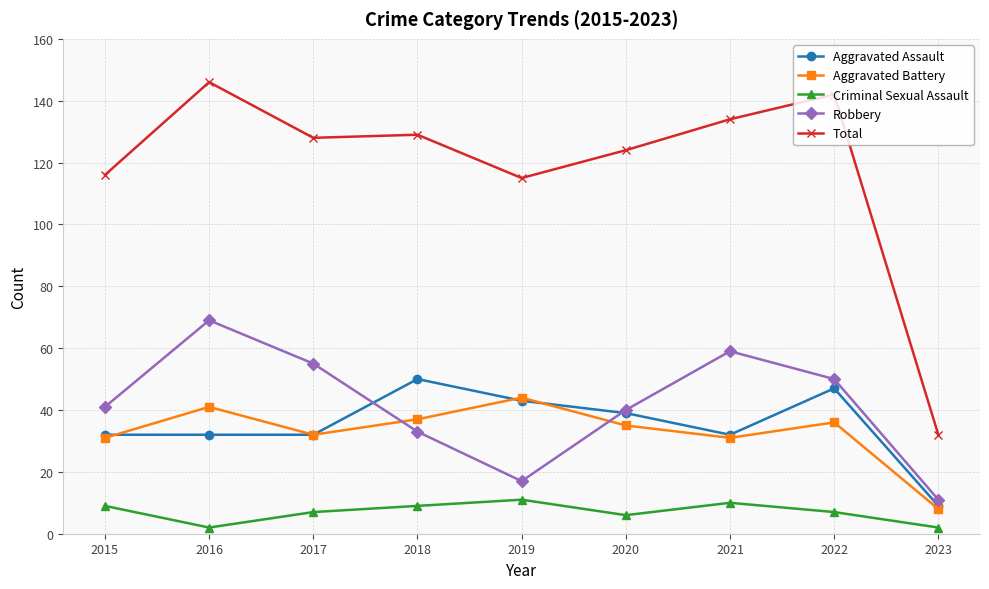

What is the lowest value of the Total series?

32